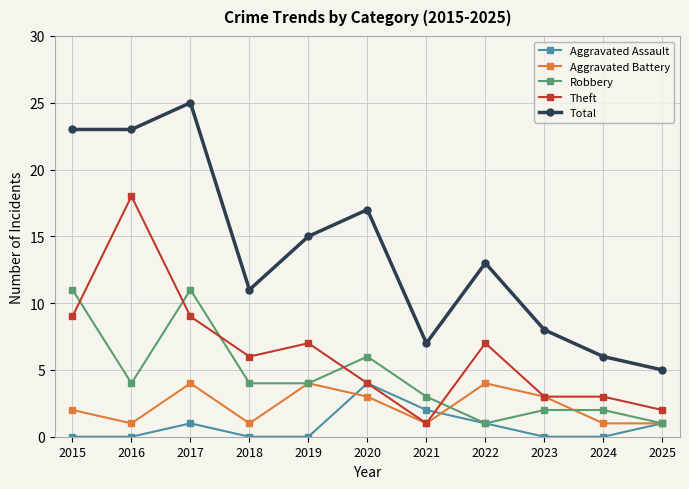

What is the value of the Total point at the 9th from the left?

8